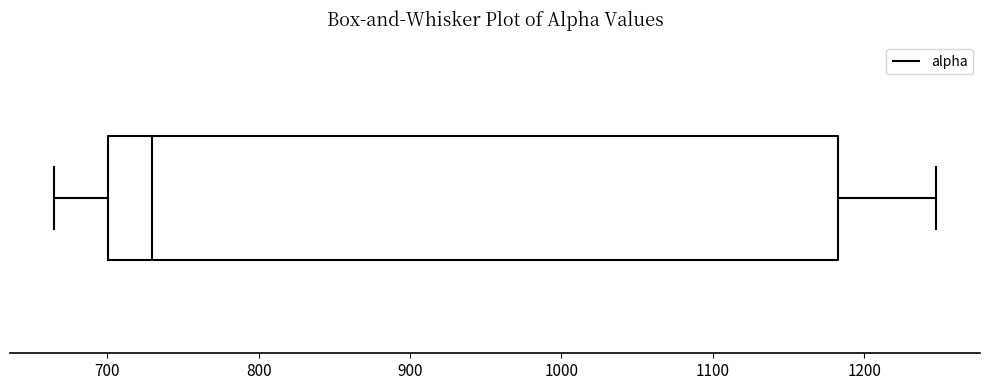

Where does the median line of the box sit on the x-axis? The values are not printed on the chart, so give them approximately, as read against the axis.

730